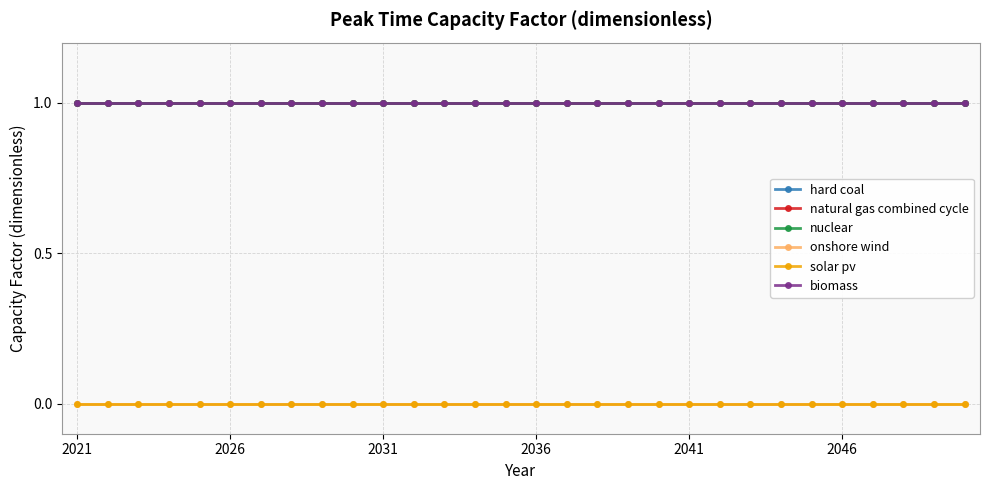

Reading right to left, list all the values displayed in this chart.

hard coal: 1	1	1	1	1	1	1	1	1	1	1	1	1	1	1	1	1	1	1	1	1	1	1	1	1	1	1	1	1	1
natural gas combined cycle: 1	1	1	1	1	1	1	1	1	1	1	1	1	1	1	1	1	1	1	1	1	1	1	1	1	1	1	1	1	1
nuclear: 1	1	1	1	1	1	1	1	1	1	1	1	1	1	1	1	1	1	1	1	1	1	1	1	1	1	1	1	1	1
onshore wind: 0	0	0	0	0	0	0	0	0	0	0	0	0	0	0	0	0	0	0	0	0	0	0	0	0	0	0	0	0	0
solar pv: 0	0	0	0	0	0	0	0	0	0	0	0	0	0	0	0	0	0	0	0	0	0	0	0	0	0	0	0	0	0
biomass: 1	1	1	1	1	1	1	1	1	1	1	1	1	1	1	1	1	1	1	1	1	1	1	1	1	1	1	1	1	1